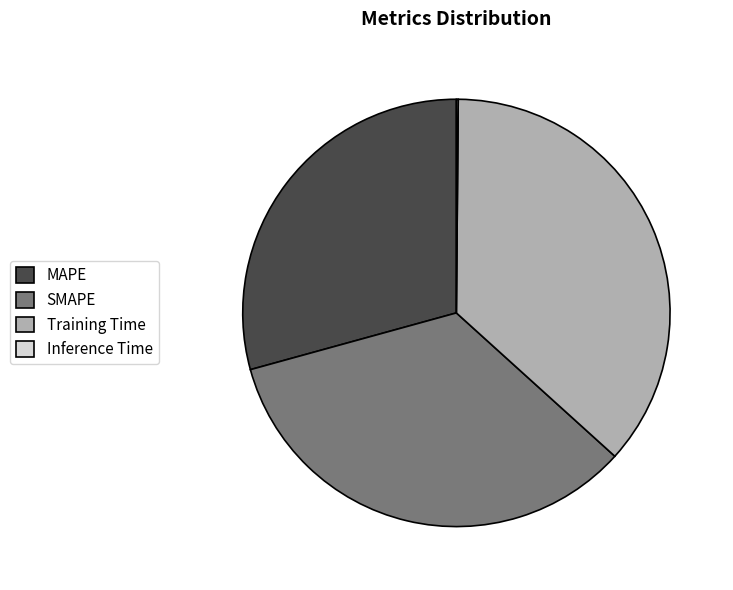

Which has a higher value, Training Time or MAPE?

Training Time